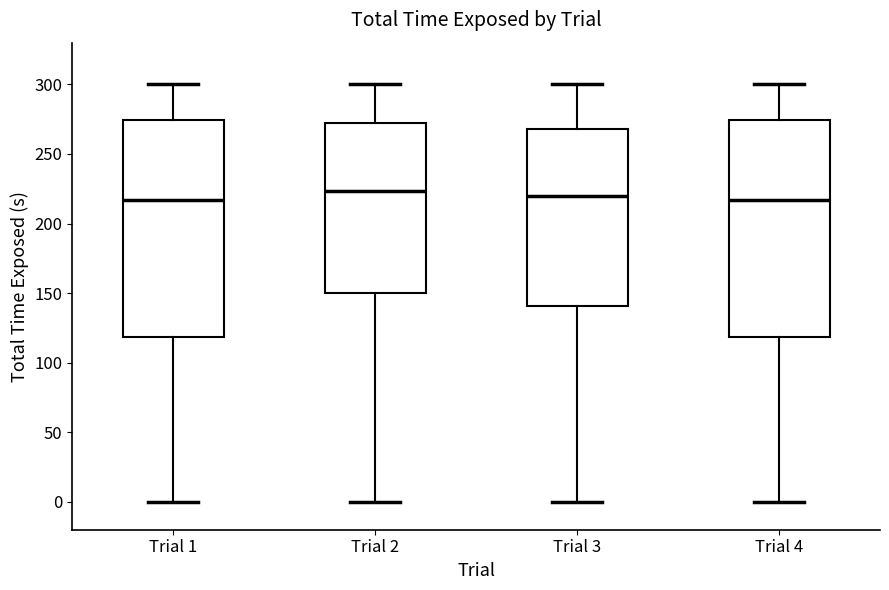

Reading left to right, read every box against the y-axis: the position of its median line, the range the box covers, and the ends of its whiskers. The values are not printed on the chart, so give them approximately, as read against the axis.

Trial 1: median 215, box 120 to 275, whiskers 0 to 300
Trial 2: median 225, box 150 to 270, whiskers 0 to 300
Trial 3: median 220, box 140 to 270, whiskers 0 to 300
Trial 4: median 215, box 120 to 275, whiskers 0 to 300